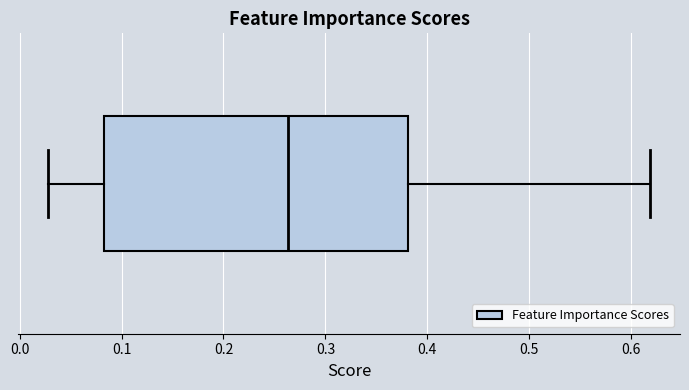

Read this box plot against the x-axis: the position of the median line, the range covered by the box, and the ends of both whiskers. The values are not printed on the chart, so give them approximately, as read against the axis.

median 0.26, box 0.08 to 0.38, whiskers 0.03 to 0.62